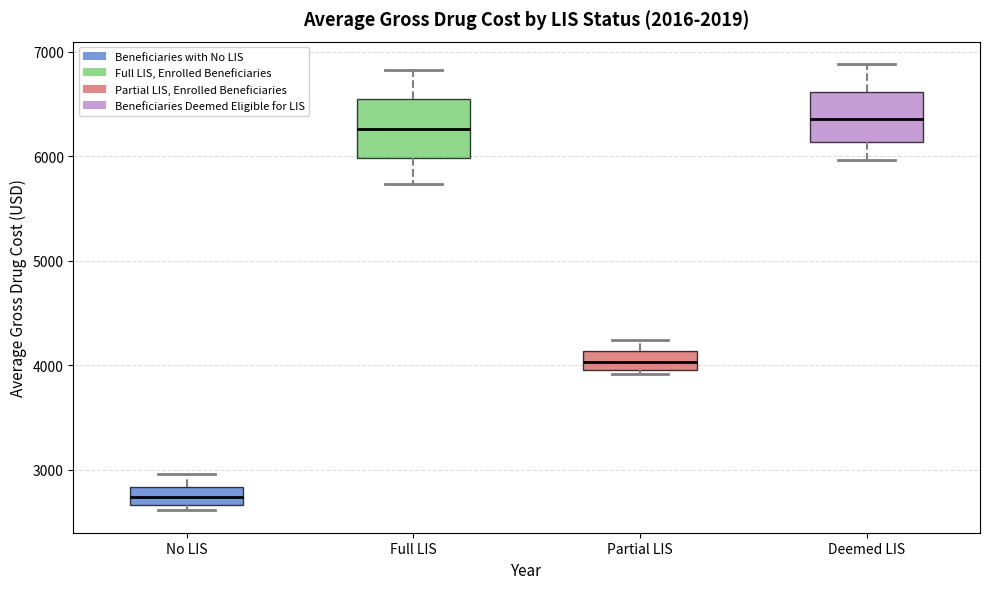

Comparing the boxes themselves (not the whiskers), which one is the tallest?

Full LIS